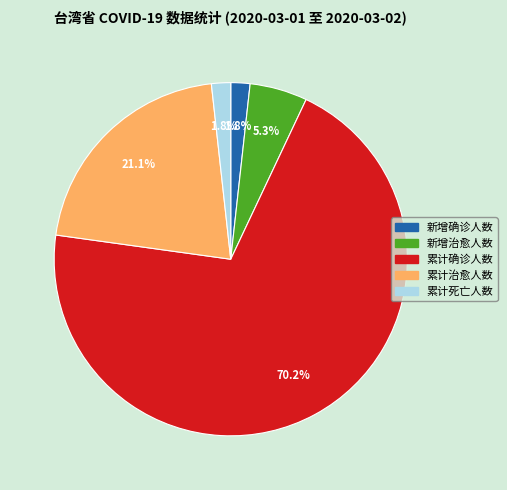

Approximately how many times larger is the value at 新增确诊人数 compared to 新增治愈人数?

0.3